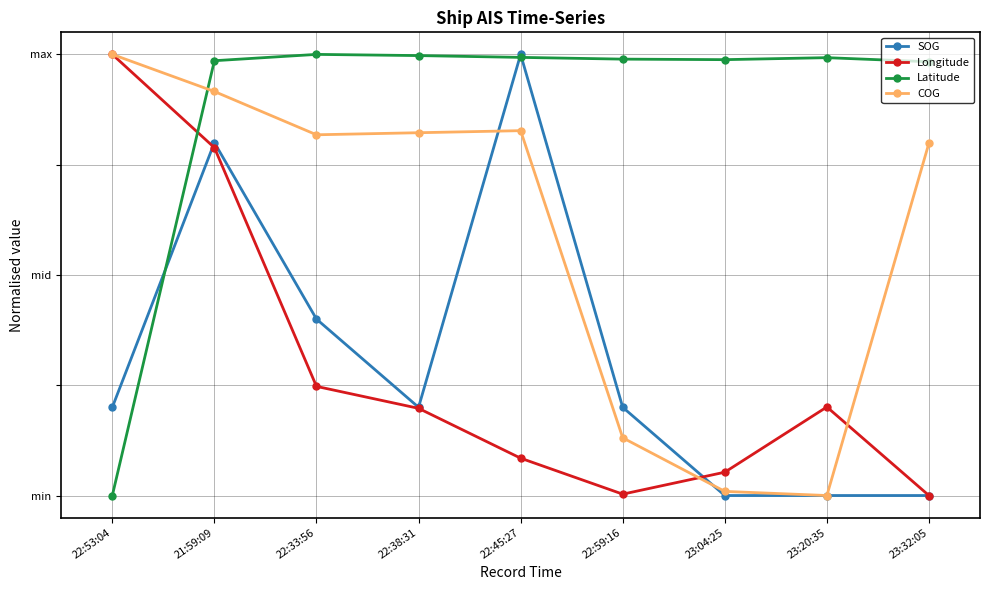

What is the label of the 9th point from the right?

22:53:04